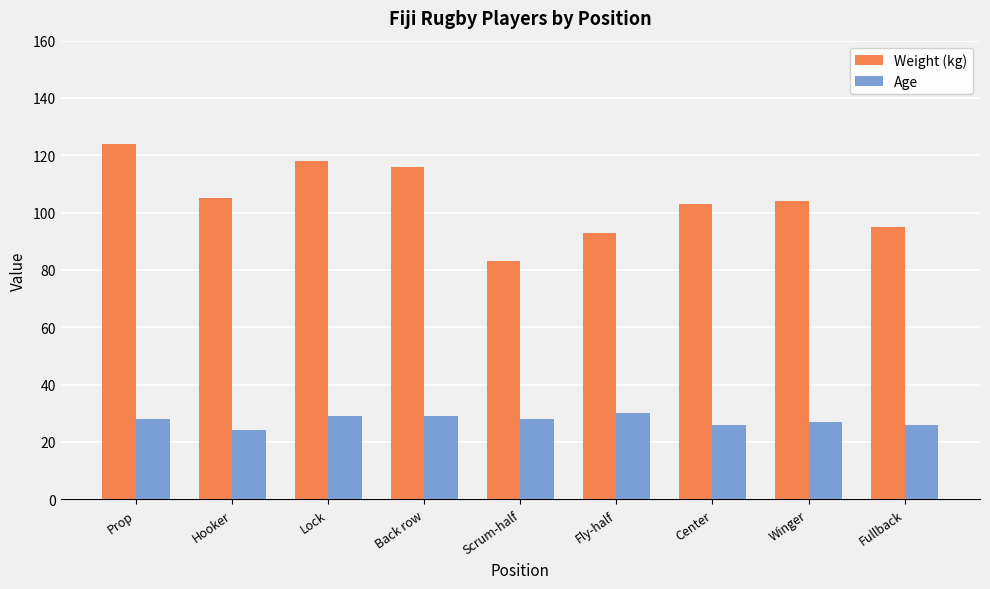

Which series has the largest range (max minus min)?

Weight (kg)